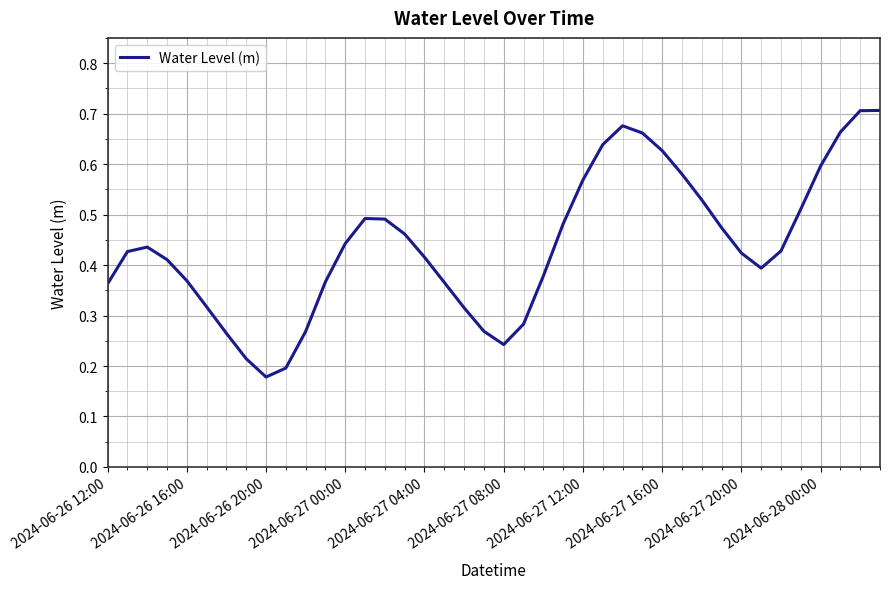

Which category has the lowest value across all series?

2024-06-26 20:00